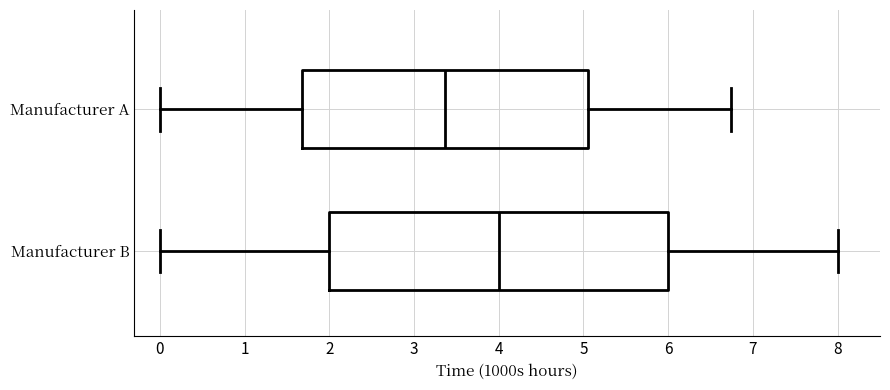

Reading bottom to top, read every box against the x-axis: the position of its median line, the range the box covers, and the ends of its whiskers. The values are not printed on the chart, so give them approximately, as read against the axis.

Manufacturer B: median 4.0, box 2.0 to 6.0, whiskers 0.0 to 8.0
Manufacturer A: median 3.4, box 1.7 to 5.1, whiskers 0.0 to 6.7